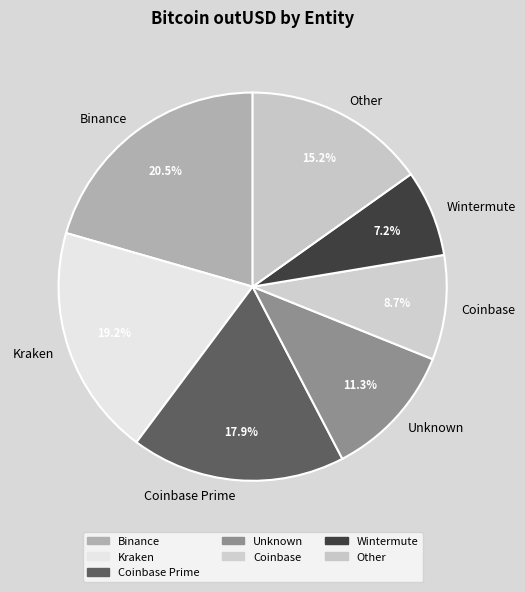

What is the smallest slice in the pie chart?

Wintermute